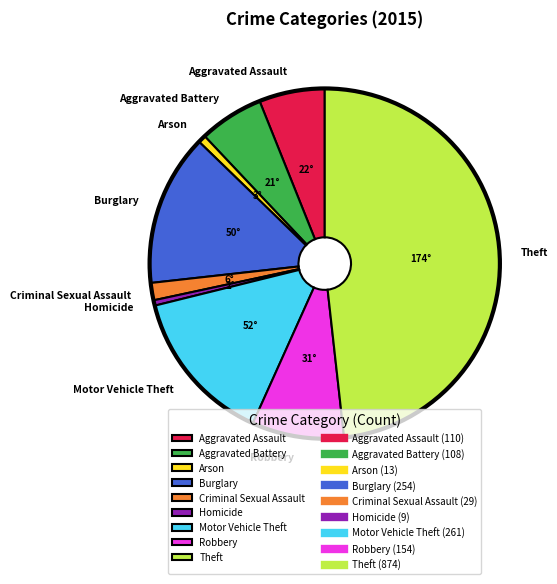

Is there any slice that represents more than half of the pie?

No